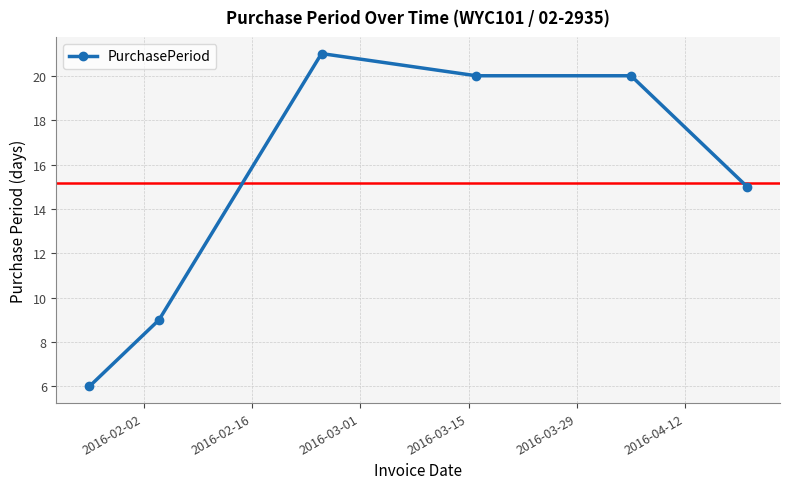

What is the average value?

15